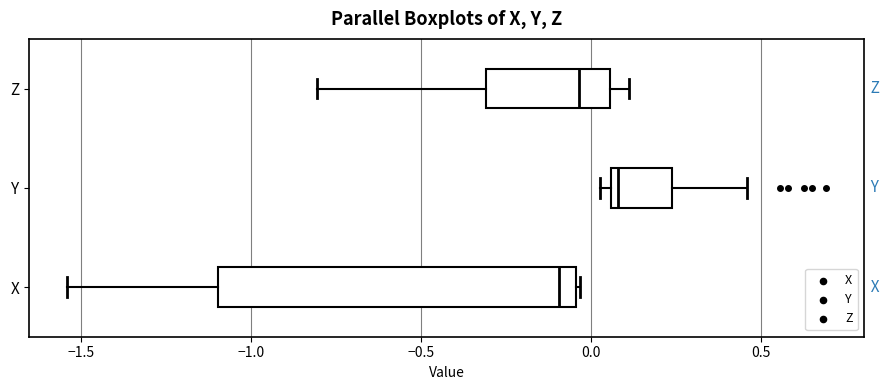

Which box has the furthest to the left median line?

X